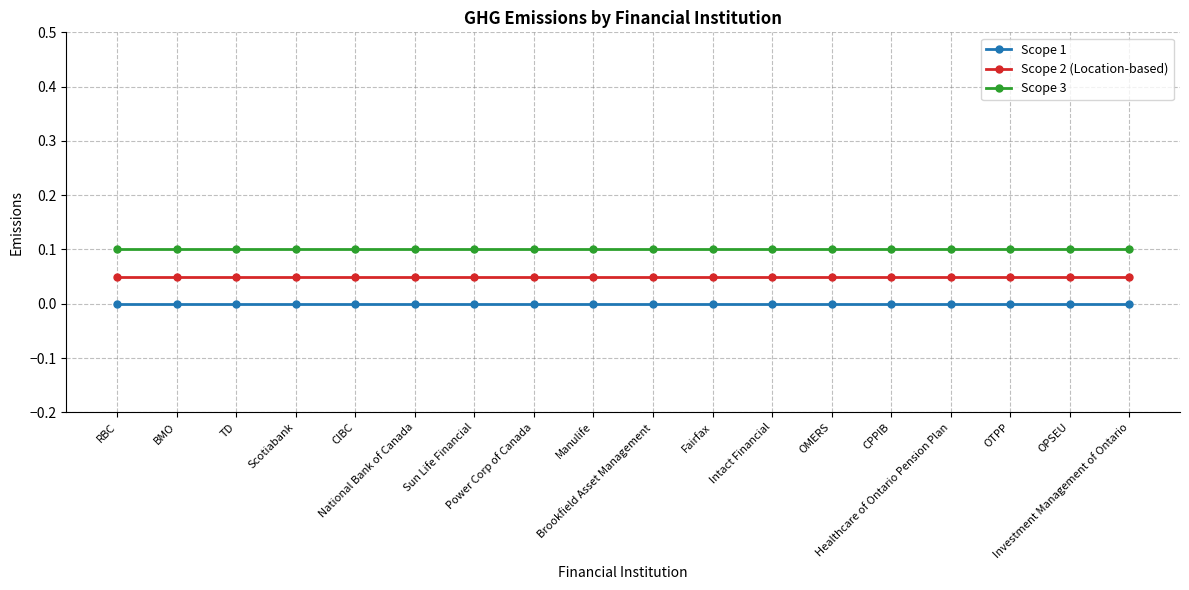

Is the value of Scope 2 (Location-based) at Investment Management of Ontario greater than the value of Scope 3 at National Bank of Canada?

No